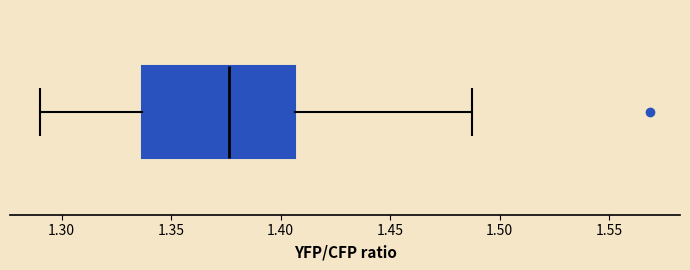

Transcribe this box plot: give where the median line is, the range the box spans, and where the two whiskers end, as read against the x-axis. The values are not printed on the chart, so give them approximately, as read against the axis.

median 1.375, box 1.335 to 1.405, whiskers 1.290 to 1.485